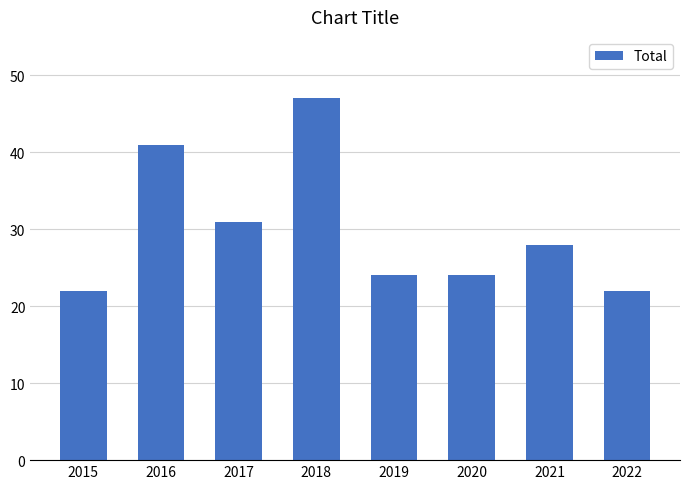

What is the greatest value displayed?

47